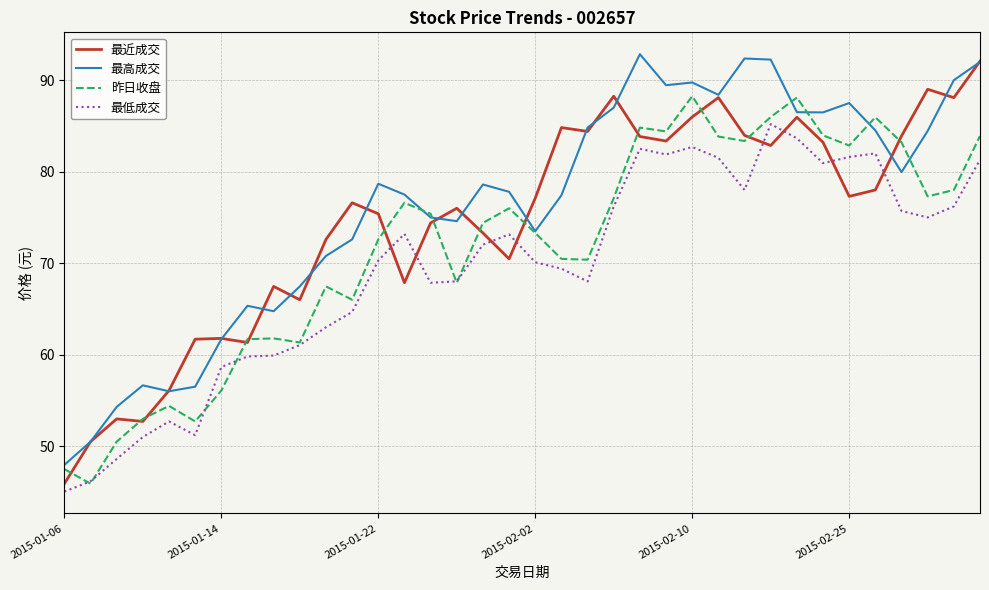

What is the greatest value displayed?

92.8